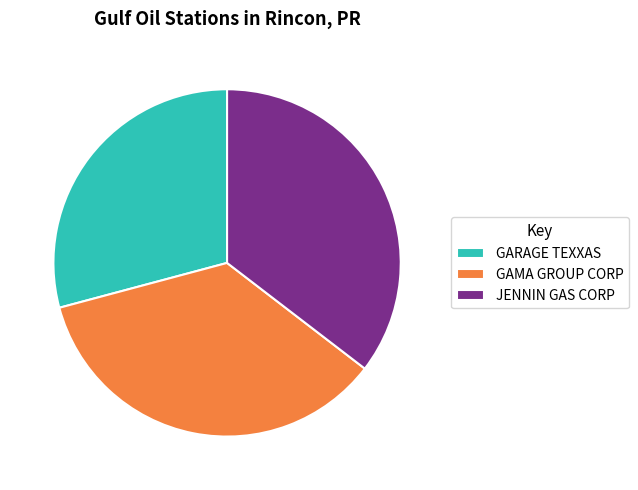

How many slices are in this pie chart?

3